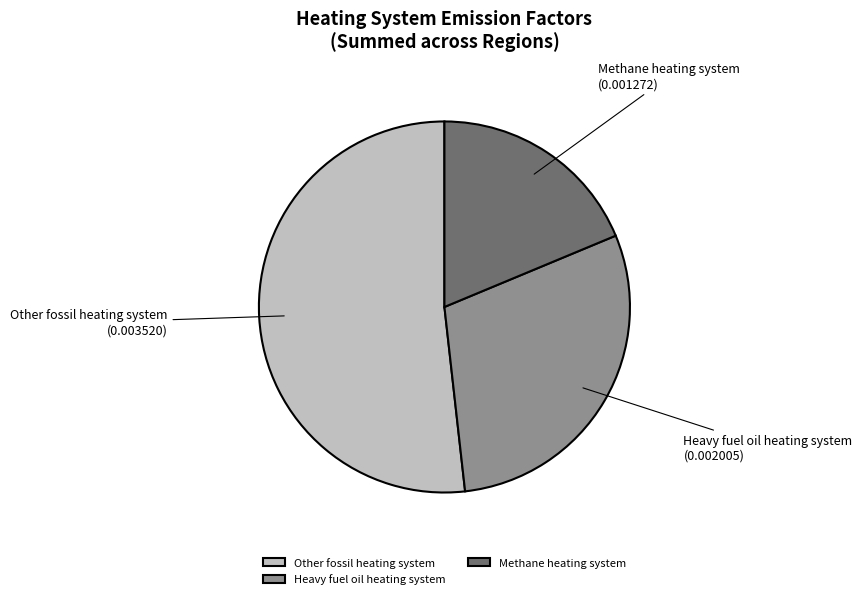

Is it true that Other fossil heating system is 44% of the pie?

False